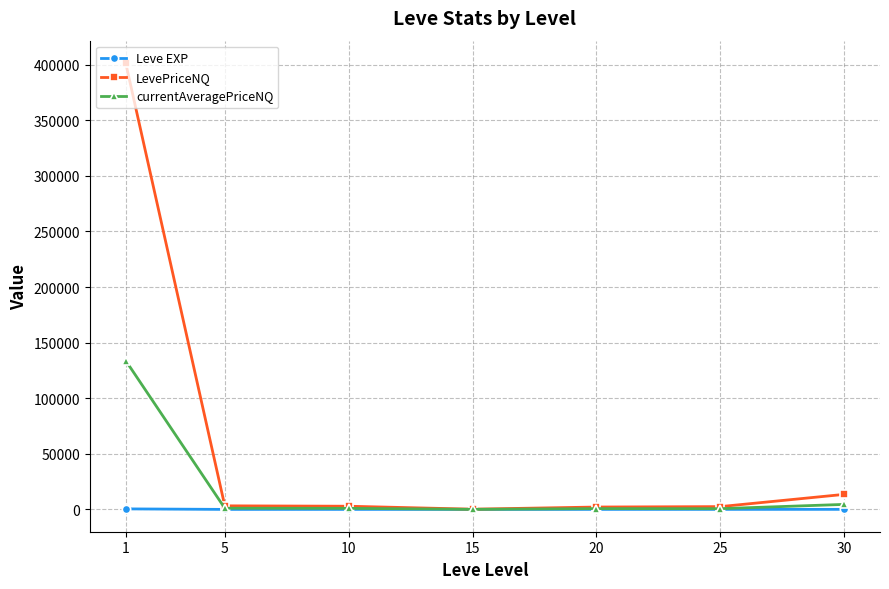

The value of currentAveragePriceNQ at 1 is 133822.6. True or false?

True